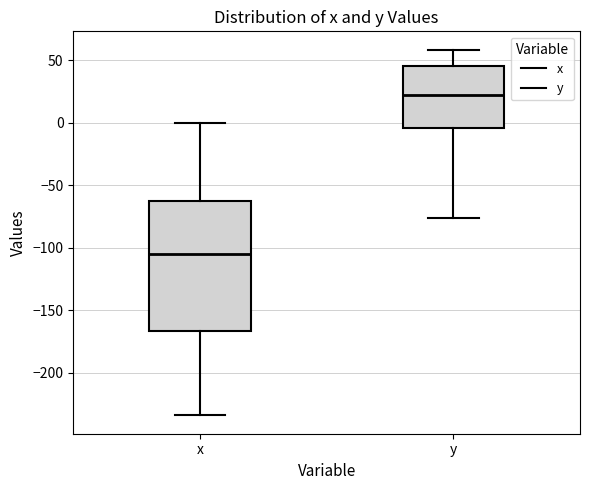

Which box's median line is the highest?

y